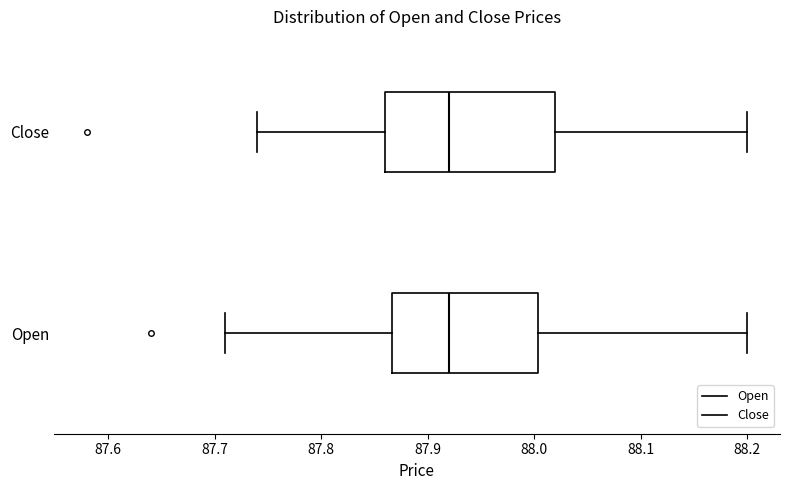

Reading bottom to top, transcribe this box plot: for each box, give where its median line is, the range the box spans, and where its two whiskers end, as read against the x-axis. The values are not printed on the chart, so give them approximately, as read against the axis.

Open: median 87.92, box 87.87 to 88.00, whiskers 87.71 to 88.20
Close: median 87.92, box 87.86 to 88.02, whiskers 87.74 to 88.20